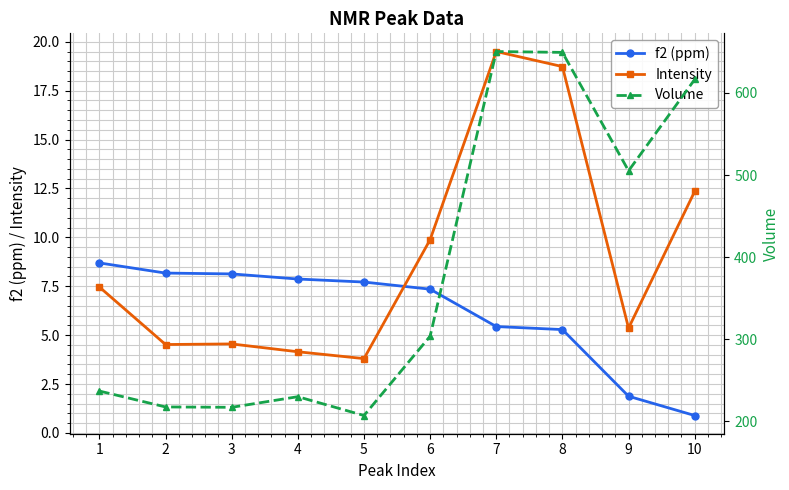

True or false: f2 (ppm) and Intensity intersect in this chart.

True